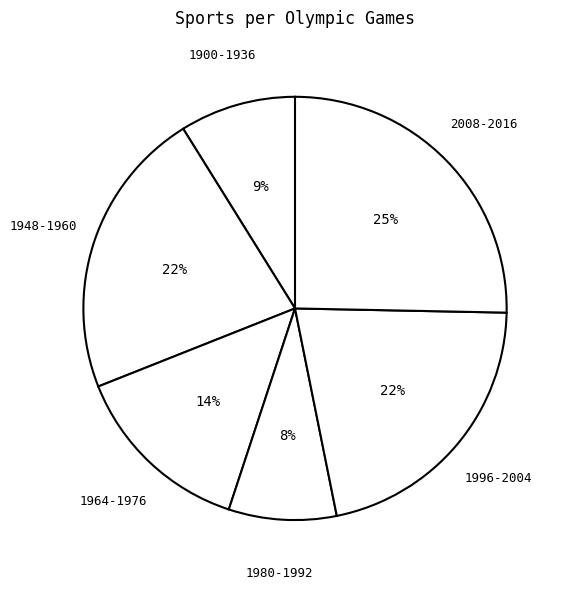

What percentage is the 1948-1960 slice, to the nearest percent?

22%